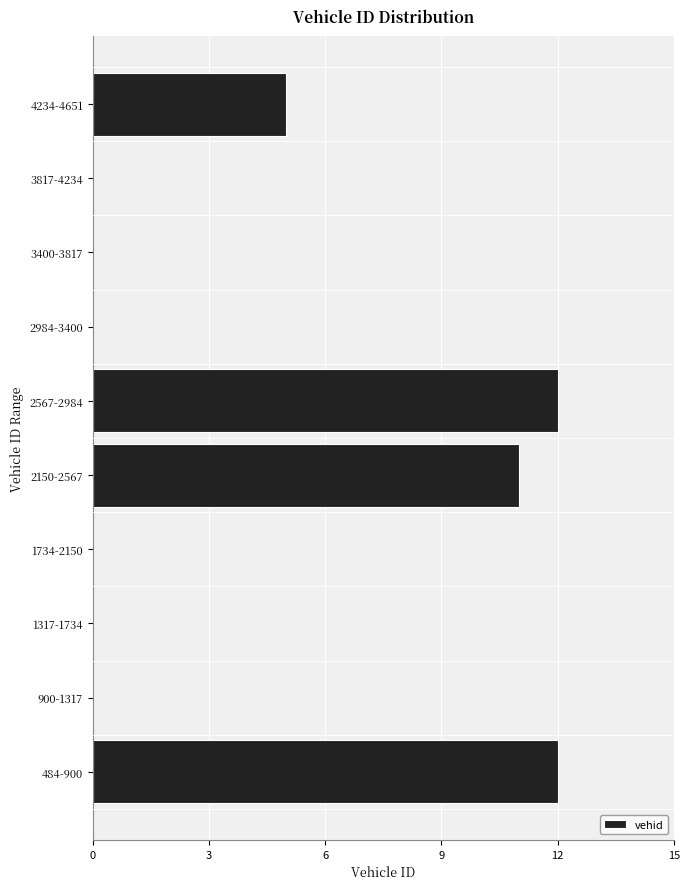

Reading bottom to top, list all the values displayed in this chart.

484-900=12	900-1317=0	1317-1734=0	1734-2150=0	2150-2567=11	2567-2984=12	2984-3400=0	3400-3817=0	3817-4234=0	4234-4651=5